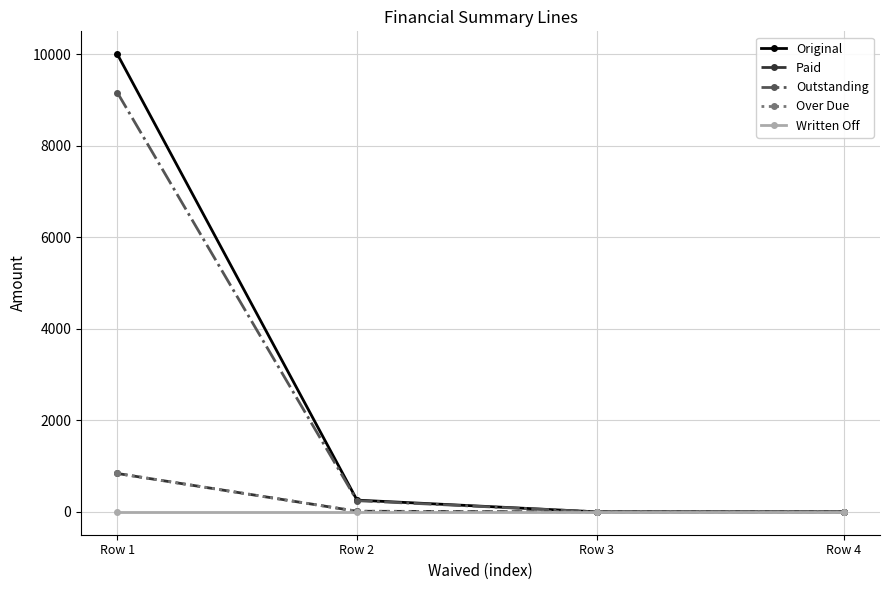

Where does the Outstanding series first go above 243?

Row 1